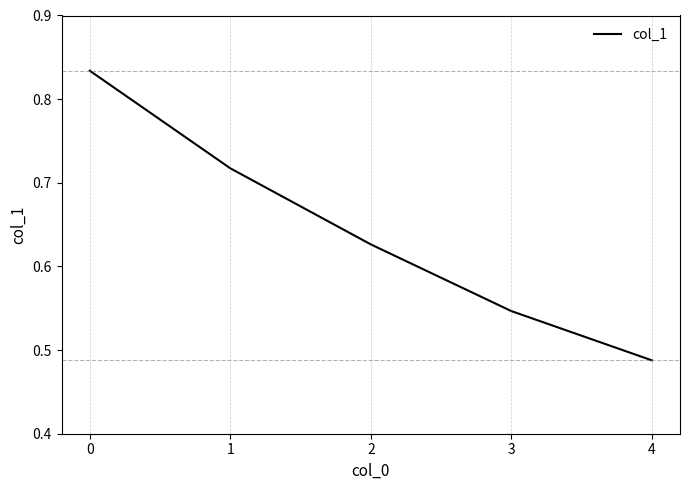

The value at 0 is 0.3. True or false?

False